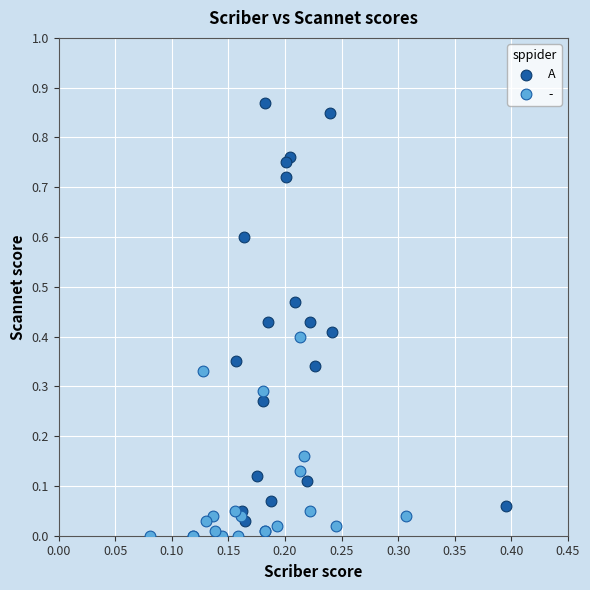

Which series contains the highest Y value?

A